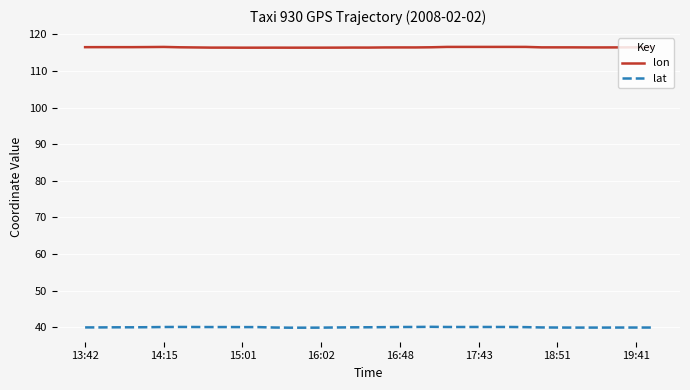

What is the minimum value for lon?

116.3